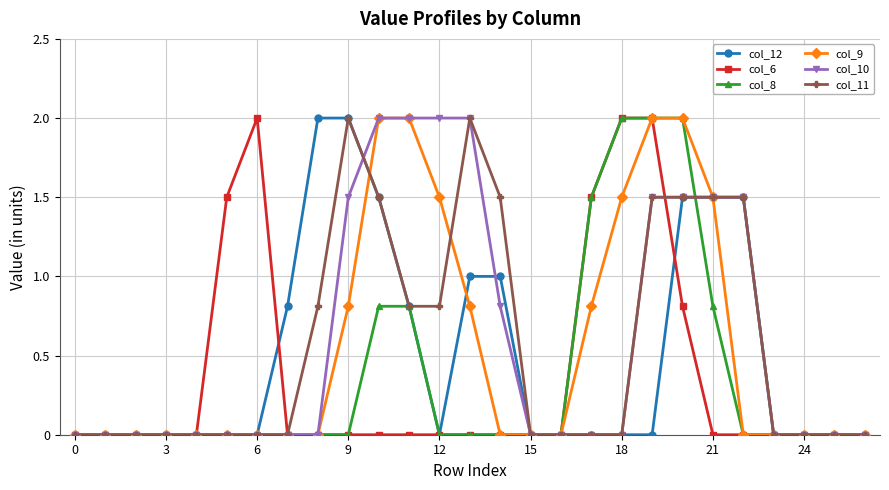

What is the maximum value for col_8?

2.0